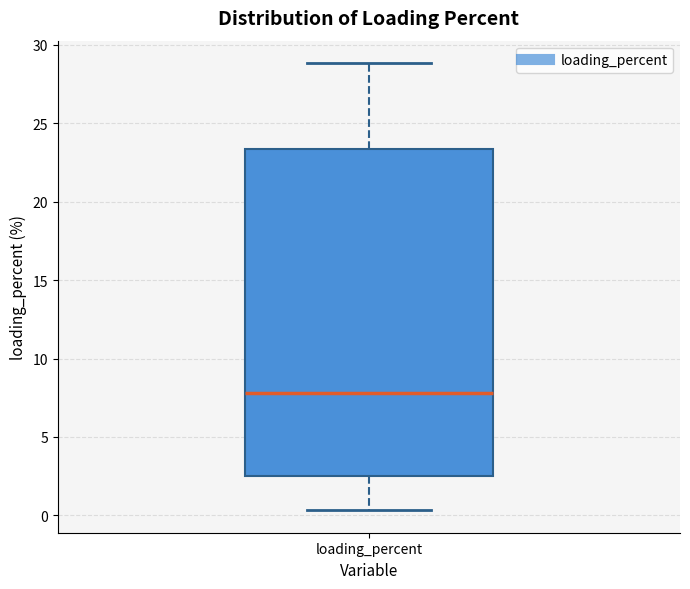

Transcribe this box plot: give where the median line is, the range the box spans, and where the two whiskers end, as read against the y-axis. The values are not printed on the chart, so give them approximately, as read against the axis.

median 8.0, box 2.5 to 23.5, whiskers 0.5 to 29.0